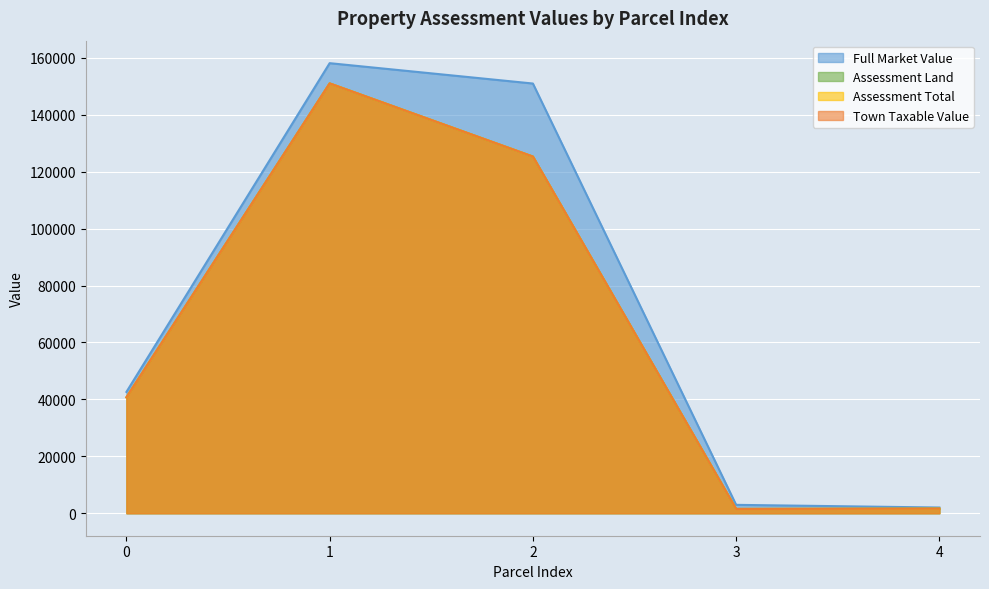

Reading left to right, list all the values displayed in this chart.

Full Market Value: 42618	158115	150964	2941	2000
Assessment Land: 40700	151000	125300	1500	1600
Assessment Total: 40700	151000	125300	1500	1600
Town Taxable Value: 40700	151000	125300	1500	1600